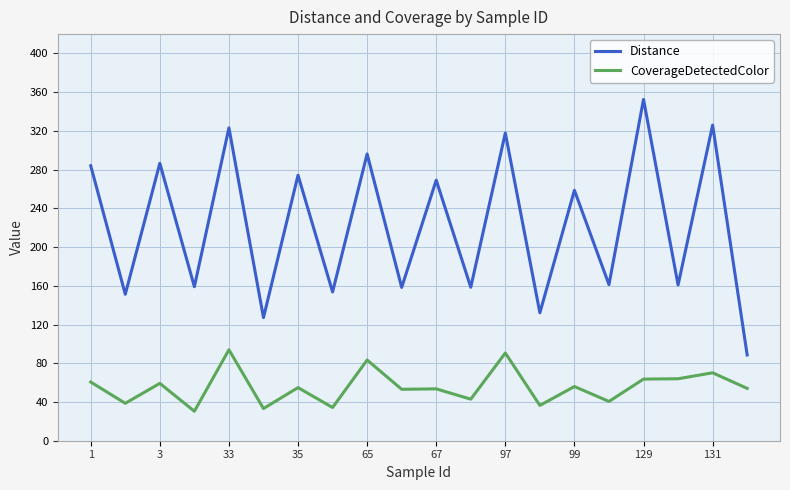

What is the smallest value displayed?

30.4